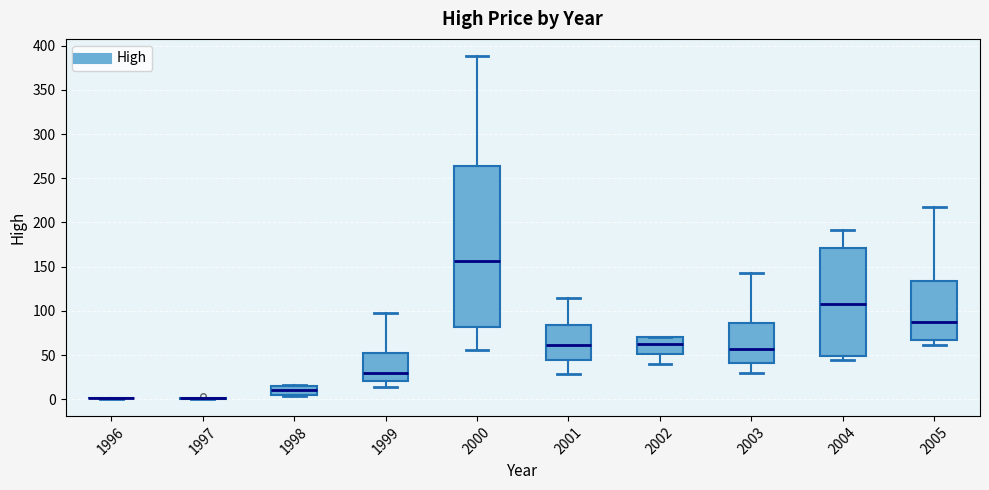

Comparing the boxes themselves (not the whiskers), which one is the tallest?

2000